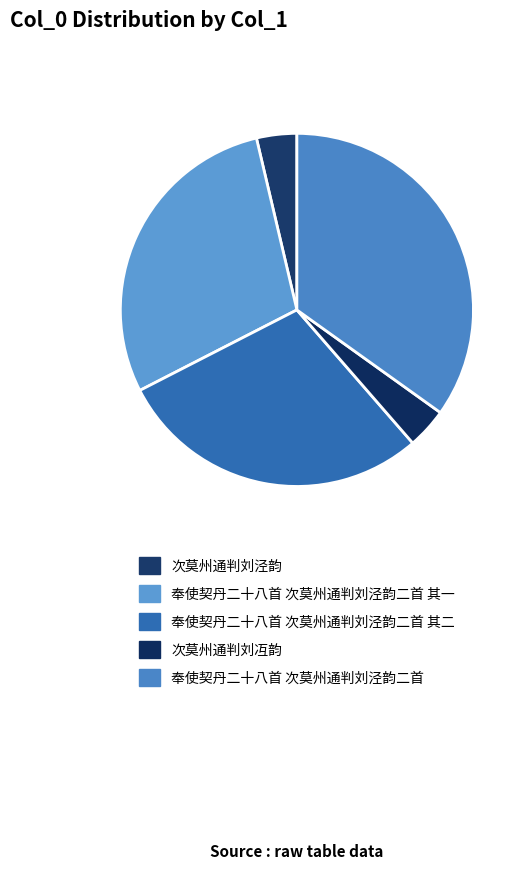

Does 次莫州通判刘泾韵 account for over 50% of the chart?

No